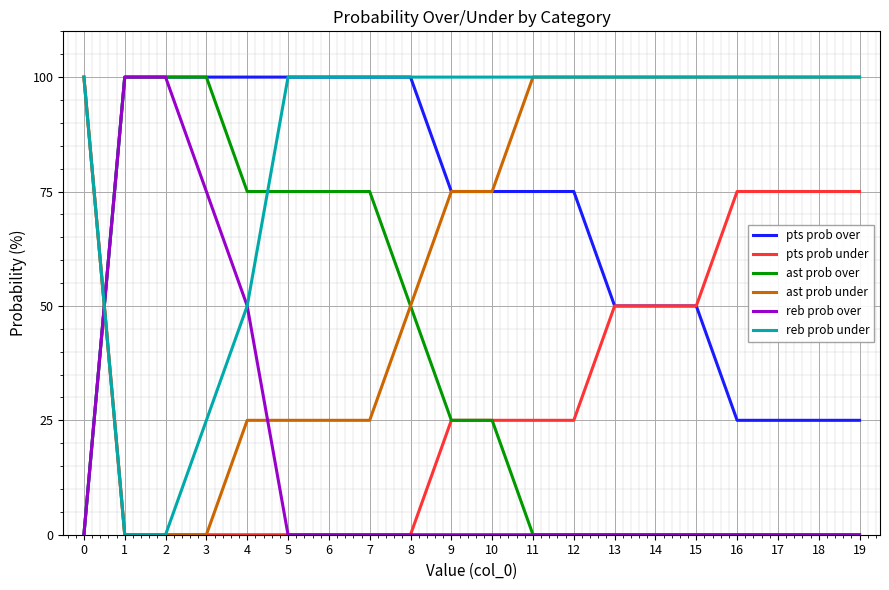

What is the greatest value displayed?

100